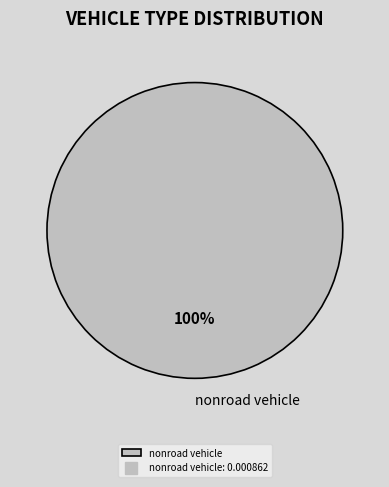

Is there a majority slice in this chart?

Yes